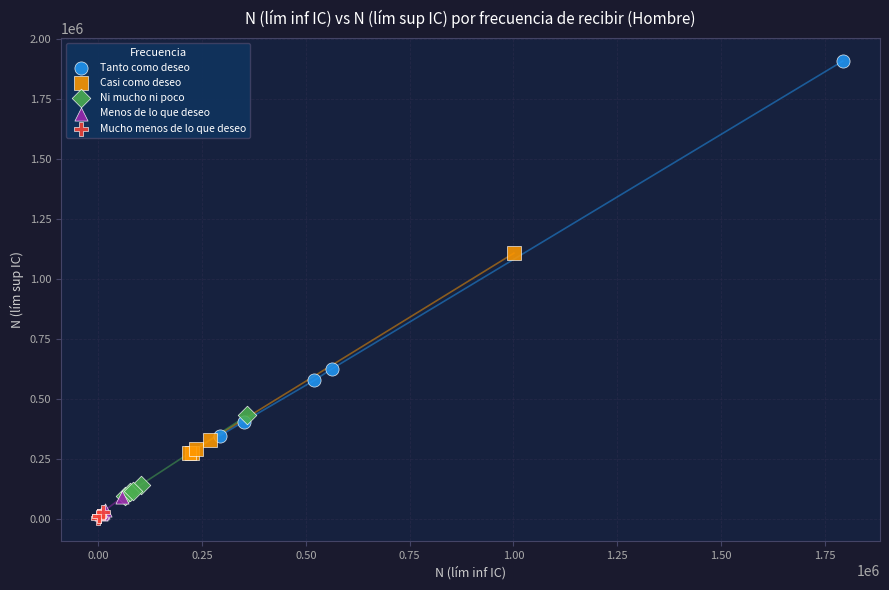

Which series has the widest spread of Y values?

Tanto como deseo